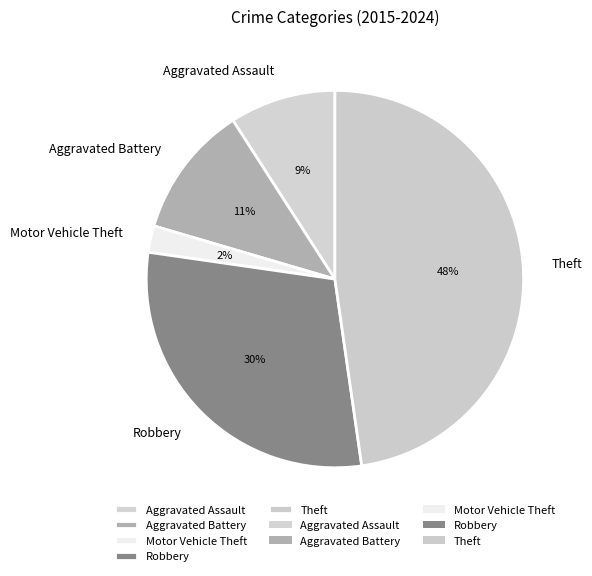

The Aggravated Assault slice represents 1% of the pie. True or false?

False